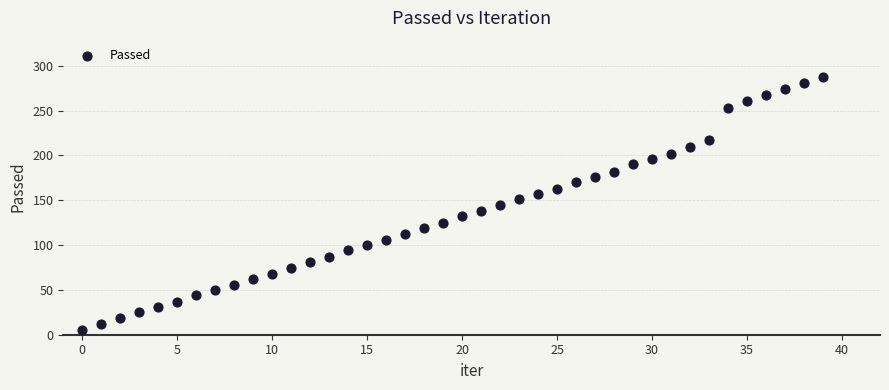

What is the range of Y values (max minus min)?

283